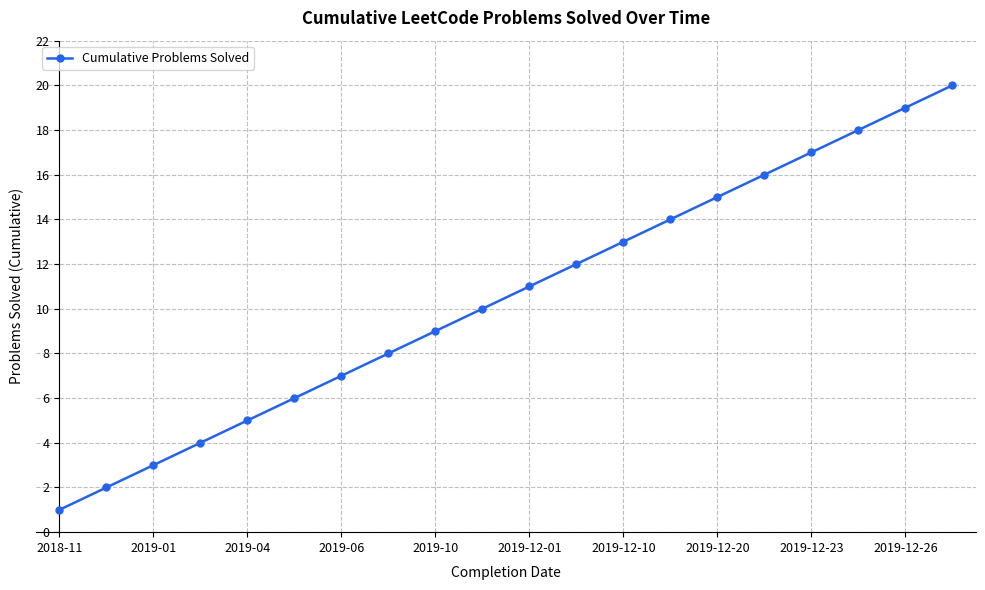

What is the maximum value shown in the chart?

20